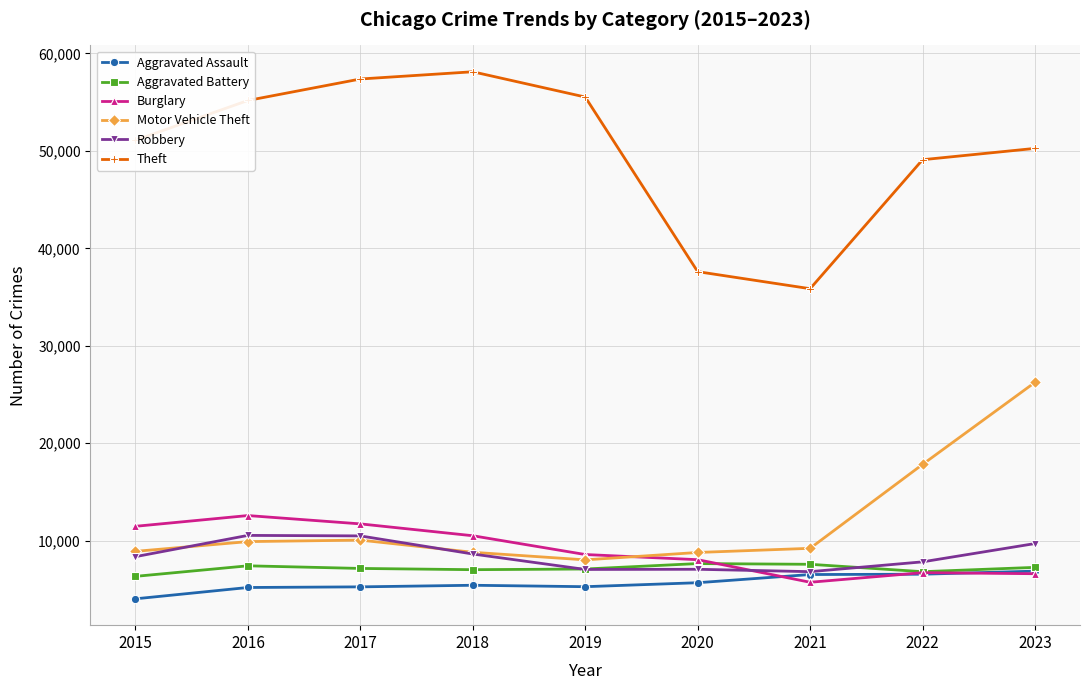

What is the approximate value of Theft at 2018, to the nearest 10?

58120